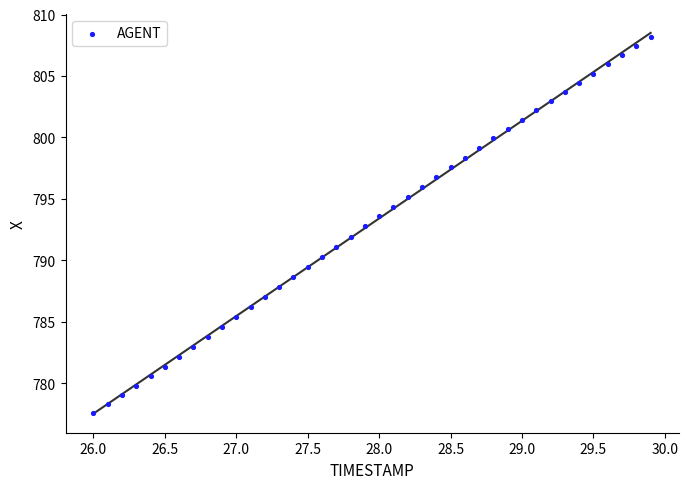

What is the range of Y values (max minus min)?

30.6